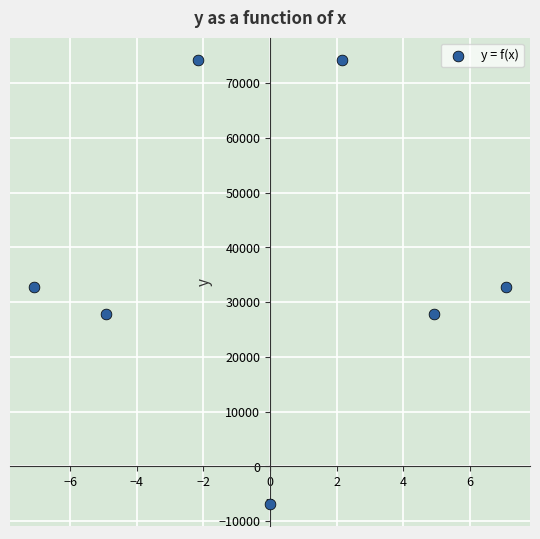

What is the range of Y values (max minus min)?

81175.3